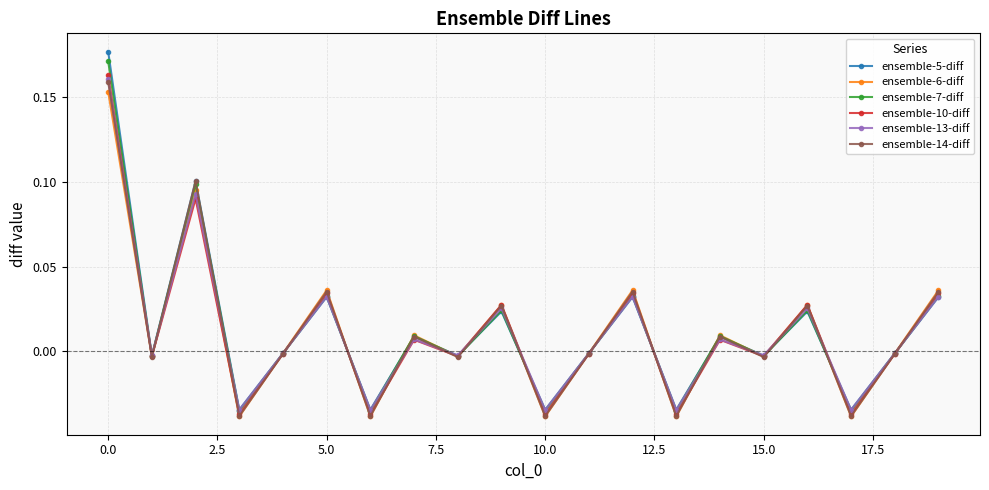

In ensemble-5-diff, how many points are lower than both neighbors (excluding endpoints)?

8